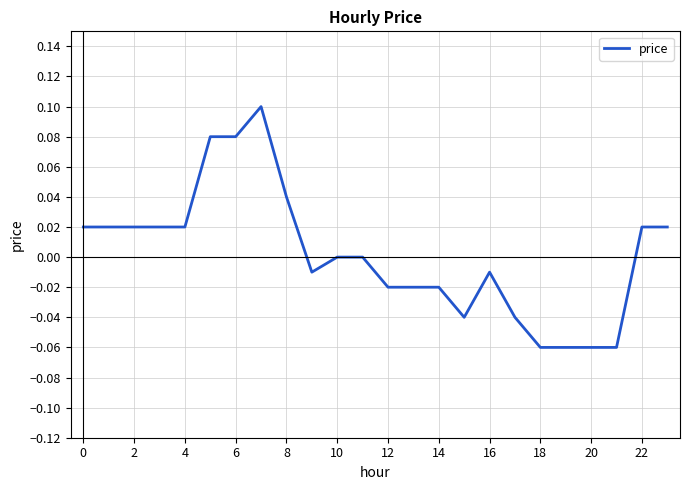

Count the number of categories in the chart.

24